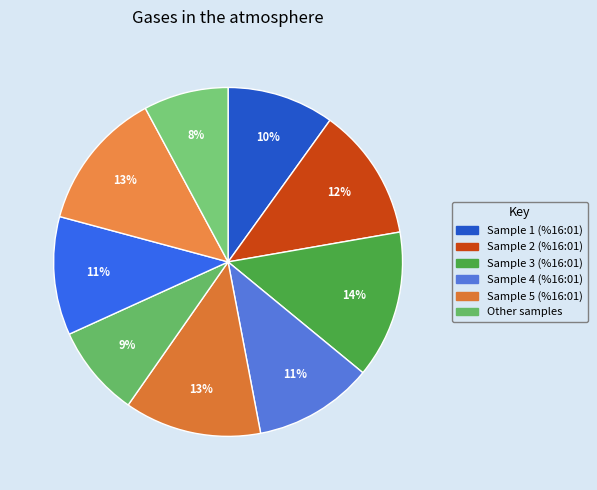

How many slices are in this pie chart?

9